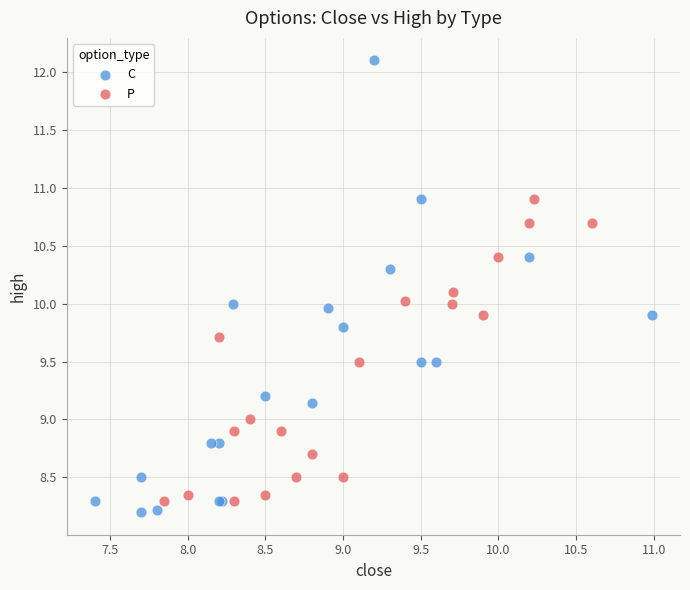

Which series reaches the minimum Y coordinate?

C